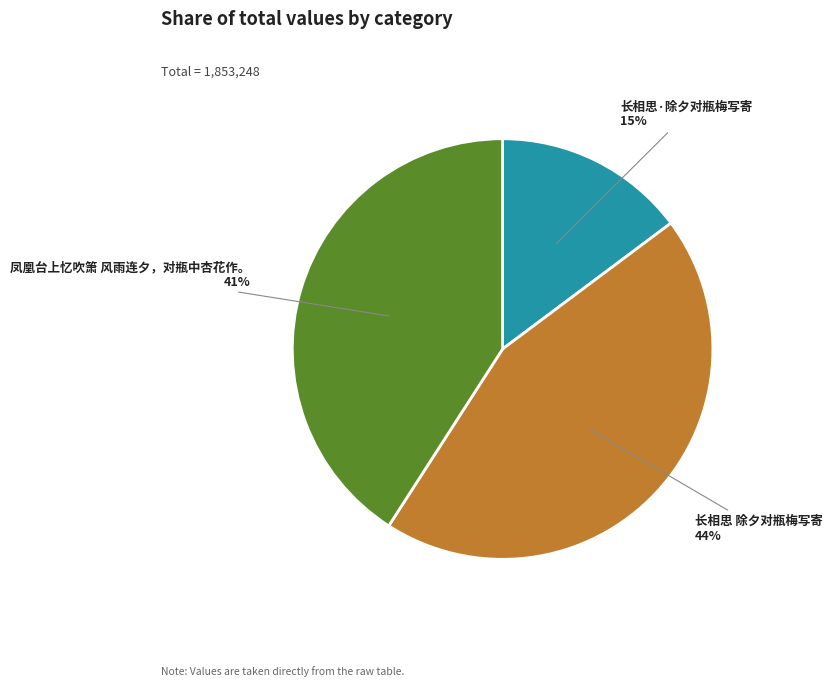

To the nearest percent, what is the average slice percentage?

33%